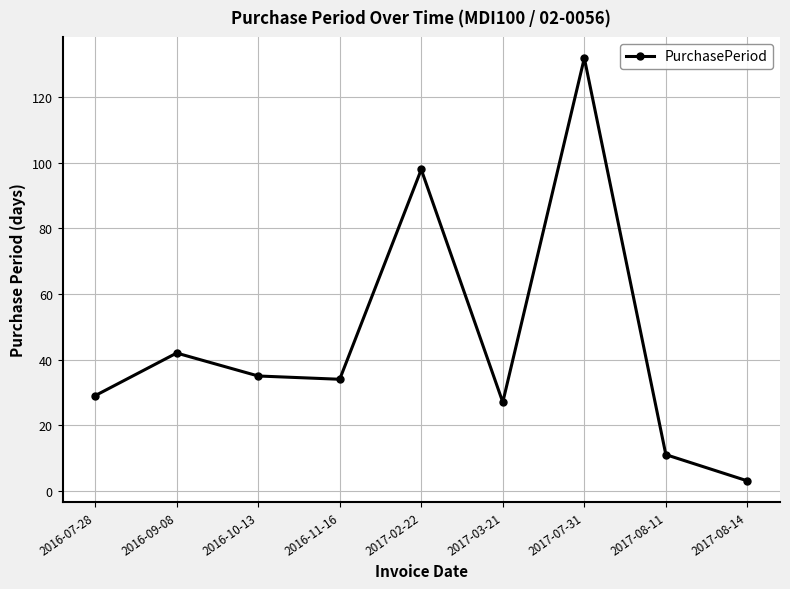

The value at 2017-03-21 is 27. True or false?

True